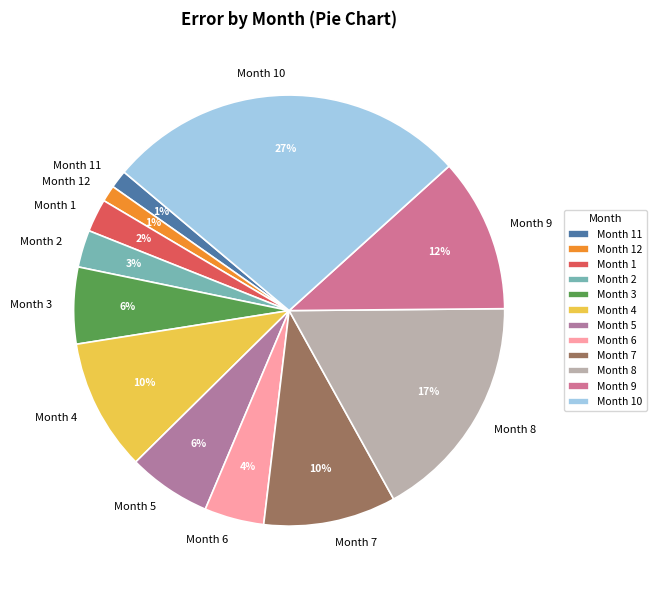

What is the ratio of the value at Month 5 to the value at Month 7?

0.6